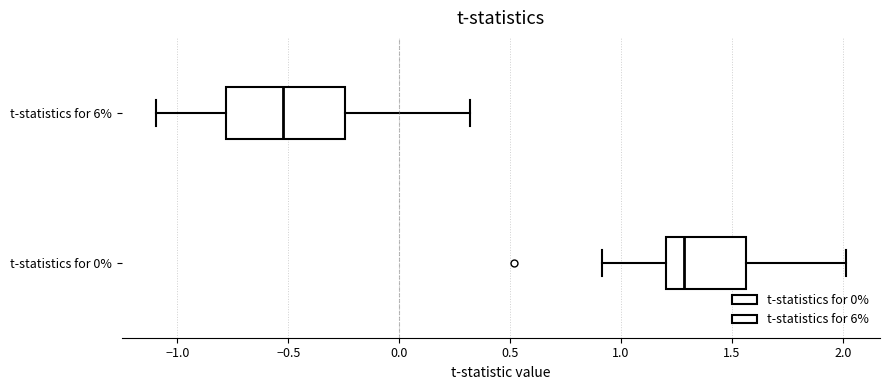

Where is the left edge of the box for t-statistics for 6% on the x-axis? The values are not printed on the chart, so give them approximately, as read against the axis.

-0.80